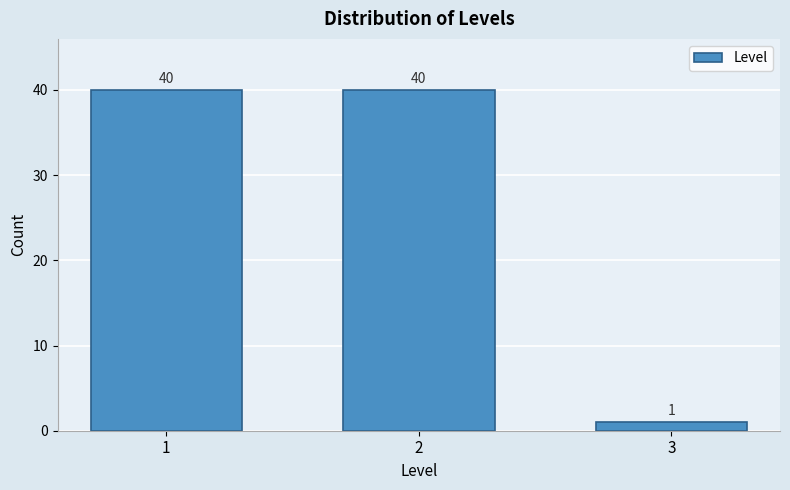

Reading left to right, transcribe all the data shown in this chart.

40	40	1